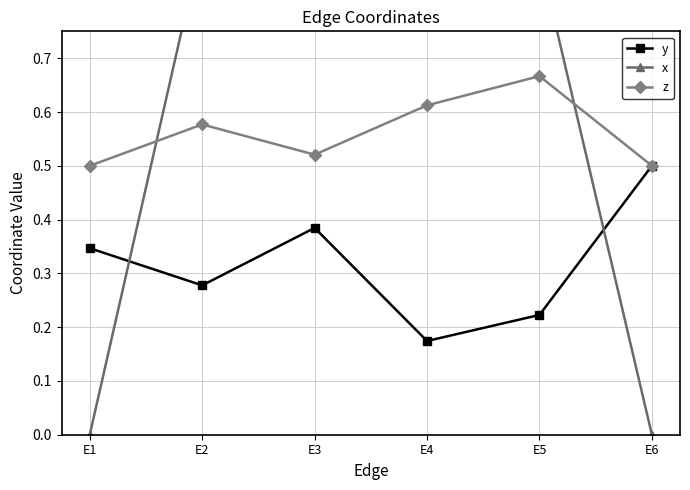

True or false: y and z cross at least once.

False